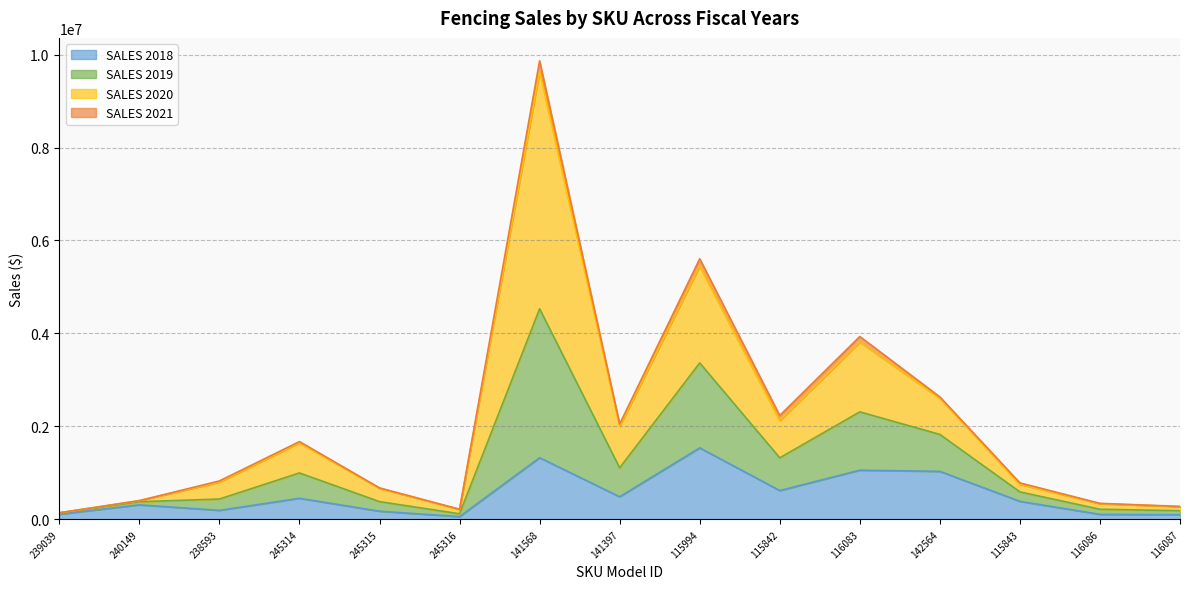

What is the label of the 15th point from the right?

239039